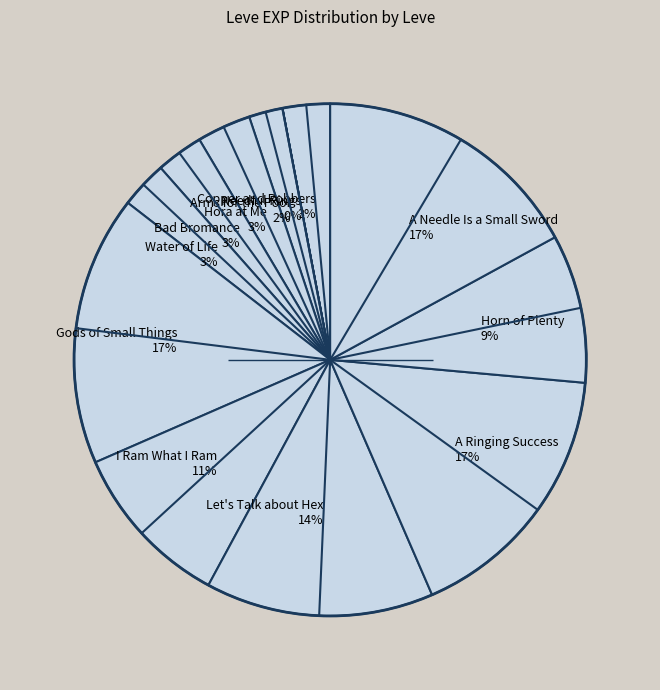

To the nearest percent, what portion does Hora at Me represent?

3%